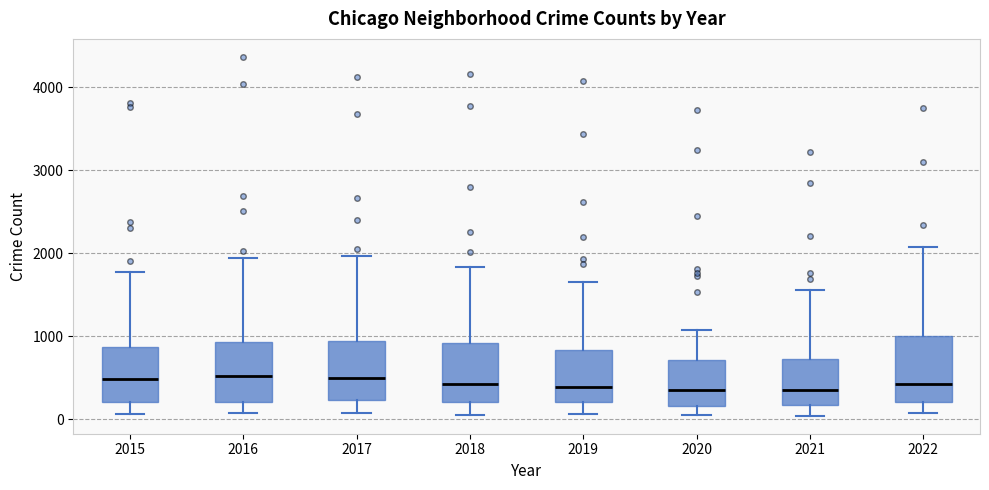

Where does the lower whisker of the box at x = 2018 end on the y-axis? The values are not printed on the chart, so give them approximately, as read against the axis.

100